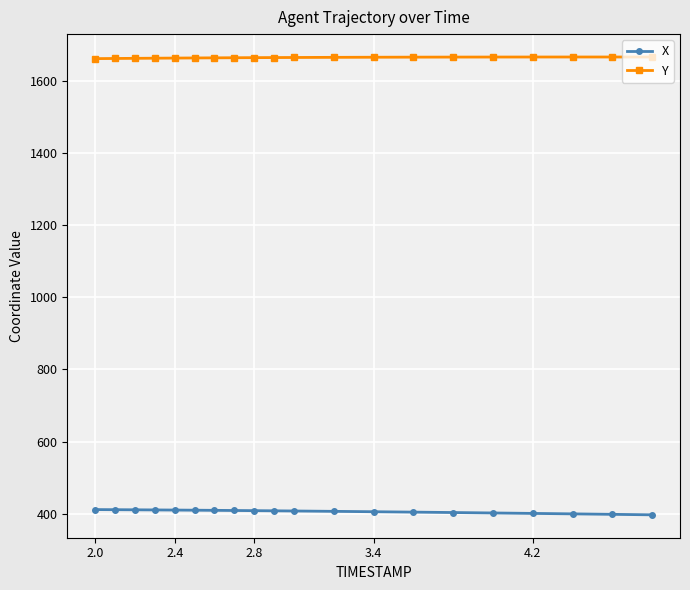

At how many categories does at least one series exceed 794?

20